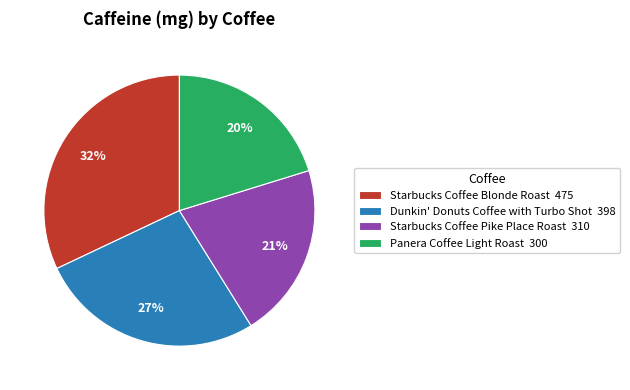

What percentage is the Starbucks Coffee Blonde Roast slice, to the nearest percent?

32%